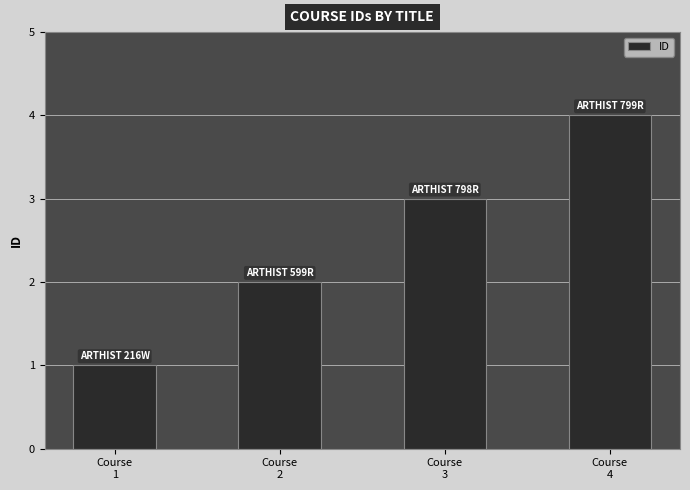

Reading left to right, transcribe all the data shown in this chart.

Course
1=1	Course
2=2	Course
3=3	Course
4=4